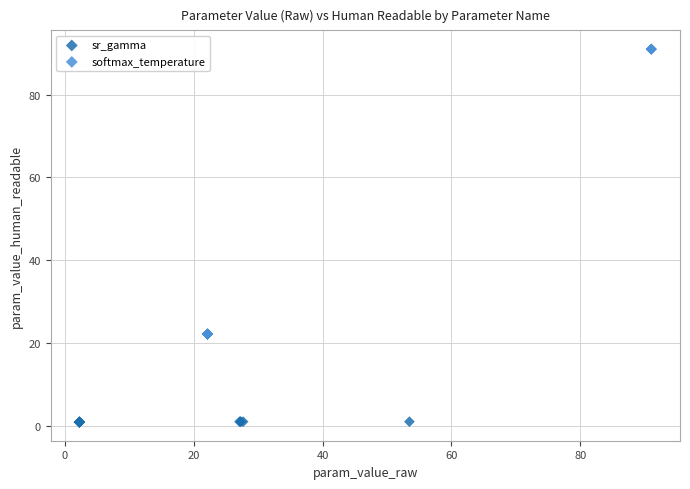

What are all the series names shown in the legend?

sr_gamma, softmax_temperature